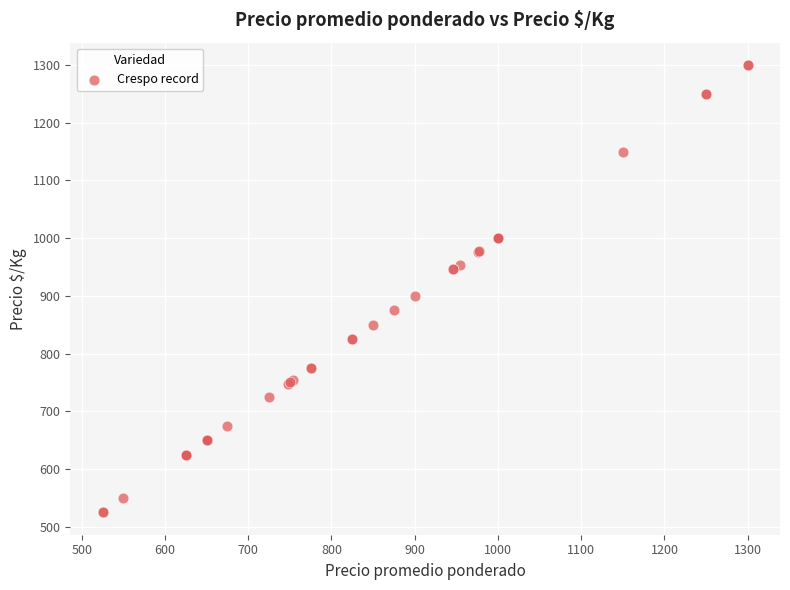

What Y value in the scatter plot is closest to 912?

900